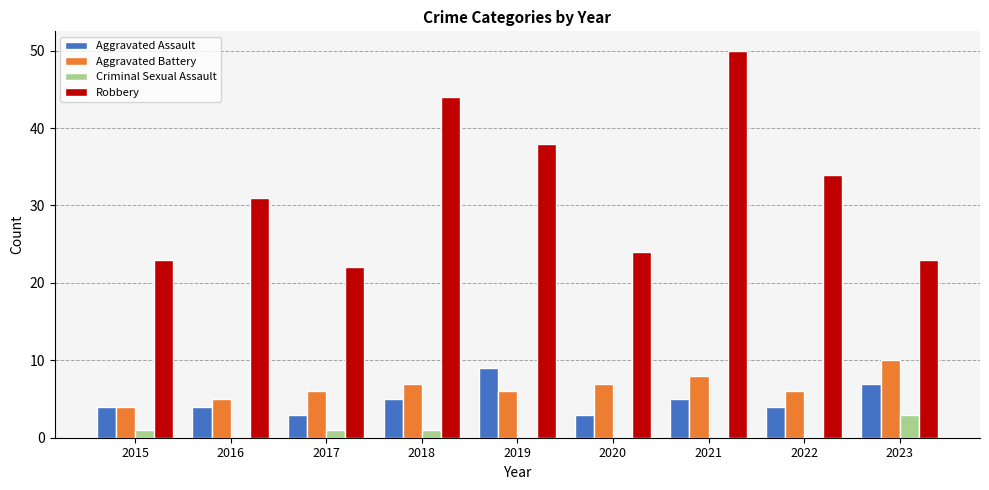

Reading left to right, transcribe all the data shown in this chart.

Aggravated Assault: 2015=4	2016=4	2017=3	2018=5	2019=9	2020=3	2021=5	2022=4	2023=7
Aggravated Battery: 2015=4	2016=5	2017=6	2018=7	2019=6	2020=7	2021=8	2022=6	2023=10
Criminal Sexual Assault: 2015=1	2016=0	2017=1	2018=1	2019=0	2020=0	2021=0	2022=0	2023=3
Robbery: 2015=23	2016=31	2017=22	2018=44	2019=38	2020=24	2021=50	2022=34	2023=23